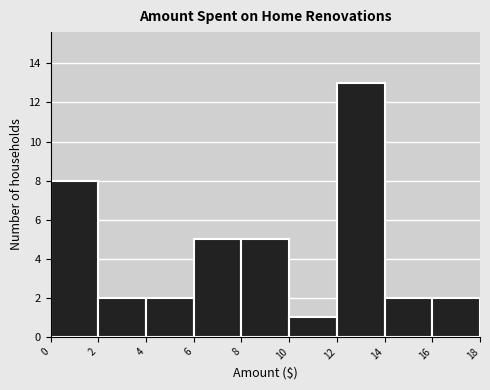

Reading left to right, list every bar in this chart as the range it spans on the x-axis followed by its height. The values are not printed on the chart, so give them approximately, as read against the axis.

0 to 2: 8
2 to 4: 2
4 to 6: 2
6 to 8: 5
8 to 10: 5
10 to 12: 1
12 to 14: 13
14 to 16: 2
16 to 18: 2